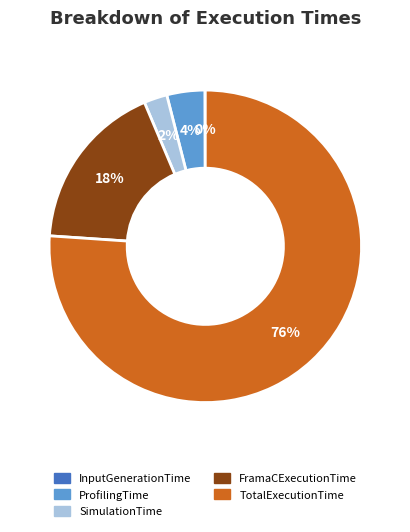

What percentage is the TotalExecutionTime slice, to the nearest percent?

76%